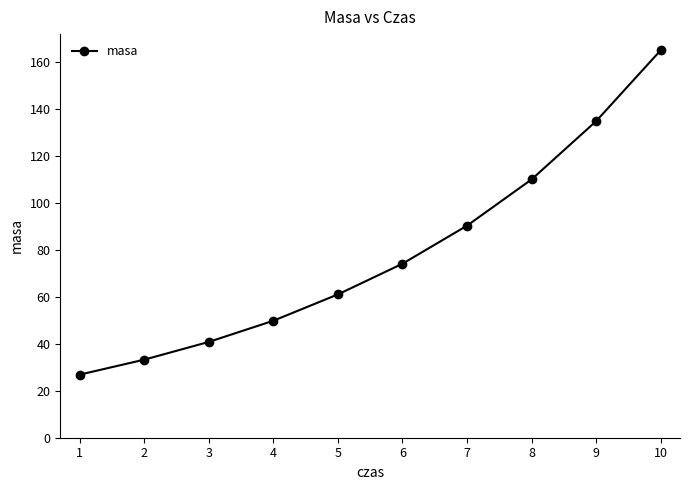

True or false: the data has more than 0 interior local peaks.

False